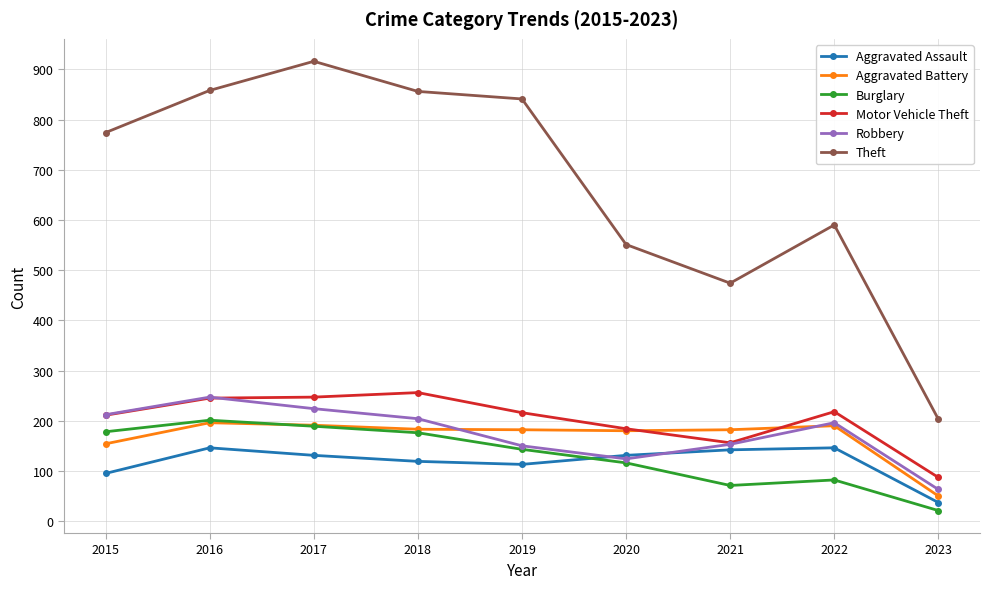

In Robbery, how many points are higher than both neighbors (excluding endpoints)?

2